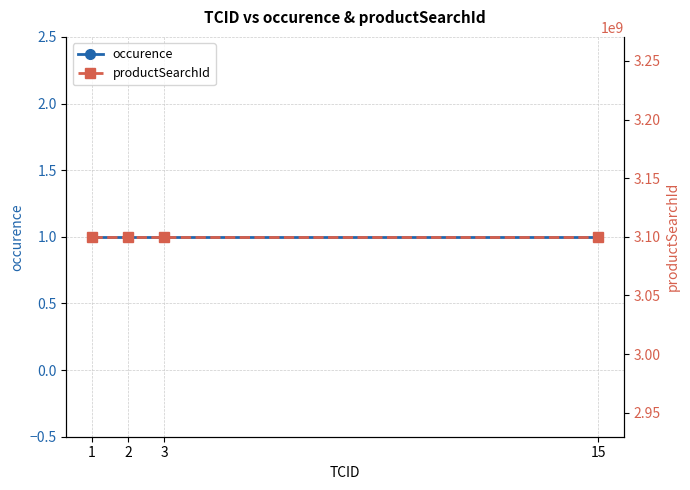

At how many categories does at least one series exceed 295830567?

4